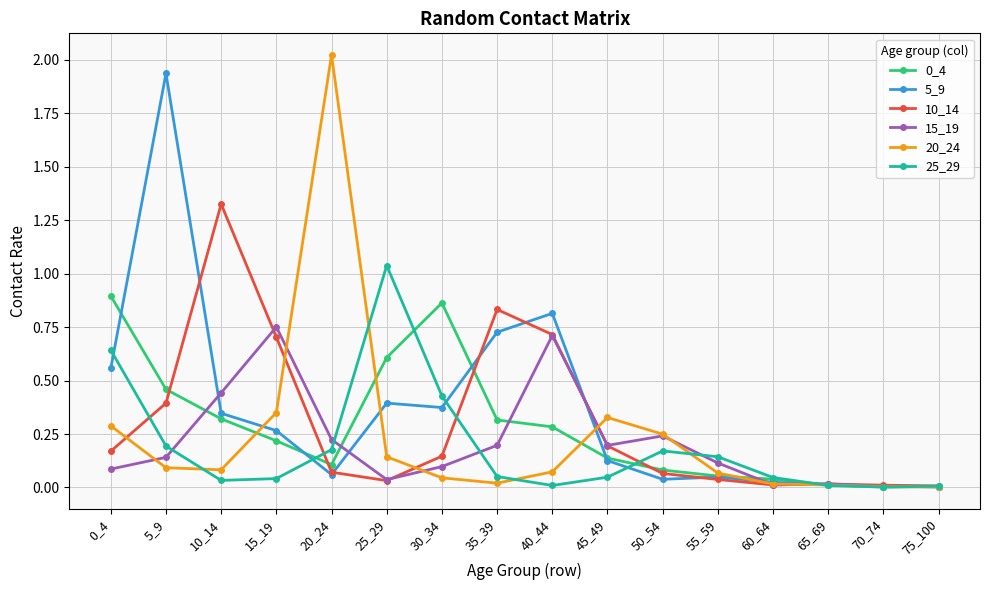

True or false: 5_9 has more than 1 interior local peaks.

True